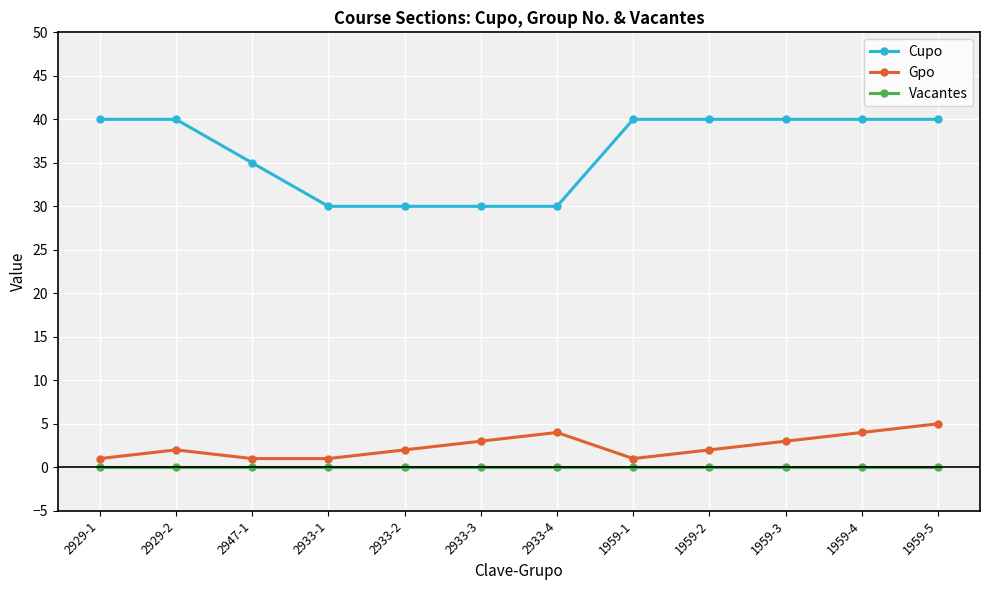

How many lines are shown in the chart?

3